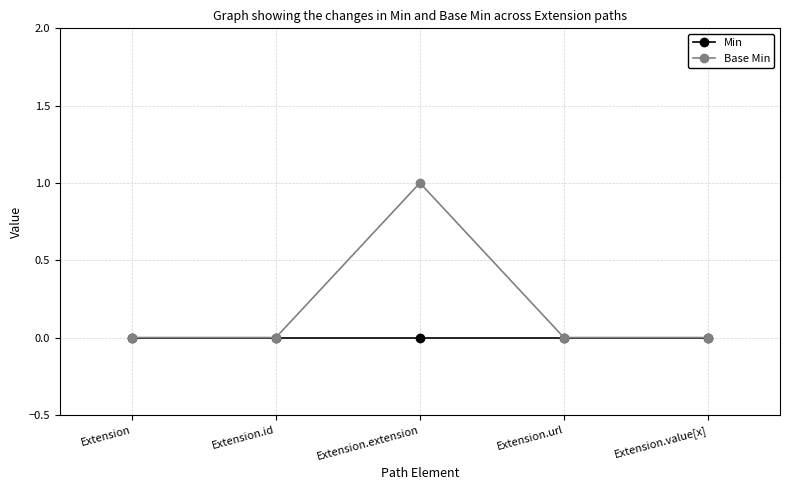

What is the label of the 2nd point from the right?

Extension.url